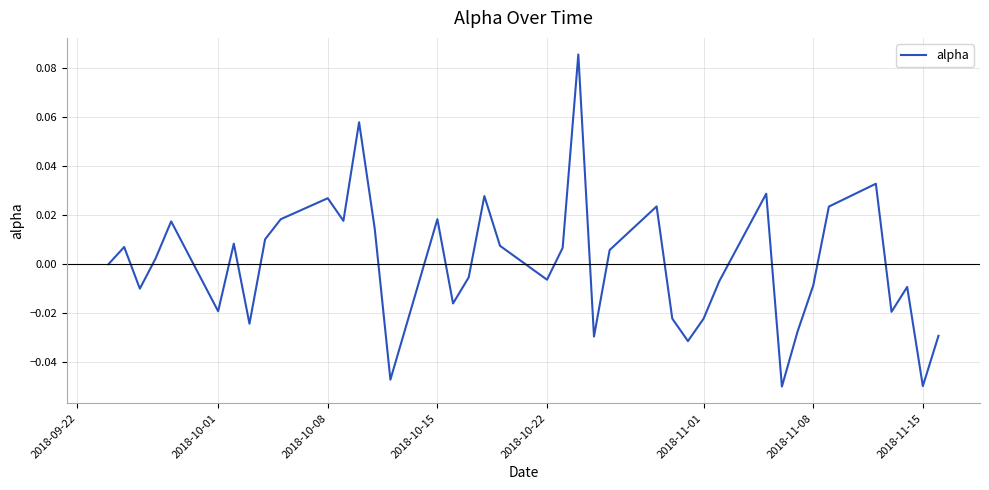

Reading left to right, transcribe all the data shown in this chart.

0.0	0.0	-0.0	0.0	0.0	-0.0	0.0	-0.0	0.0	0.0	0.0	0.0	0.1	0.0	-0.0	0.0	-0.0	-0.0	0.0	0.0	-0.0	0.0	0.1	-0.0	0.0	0.0	-0.0	-0.0	-0.0	-0.0	0.0	-0.0	-0.0	-0.0	0.0	0.0	-0.0	-0.0	-0.0	-0.0